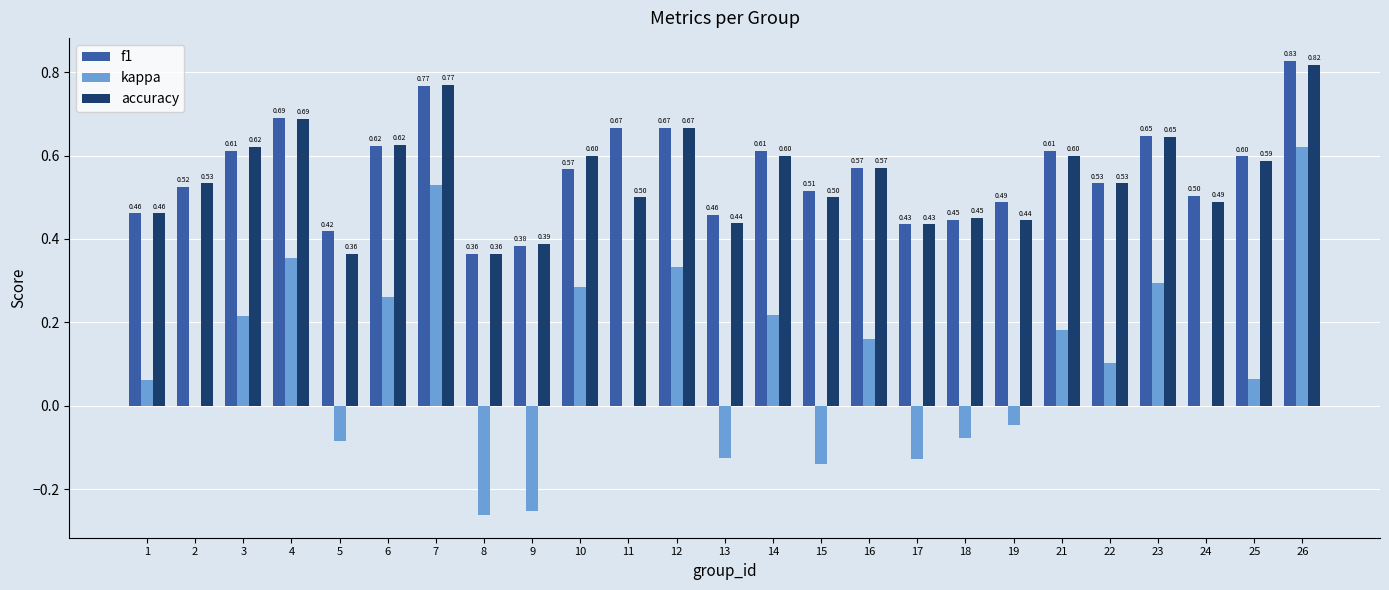

Between 7 and 8, which series saw the biggest shift?

kappa